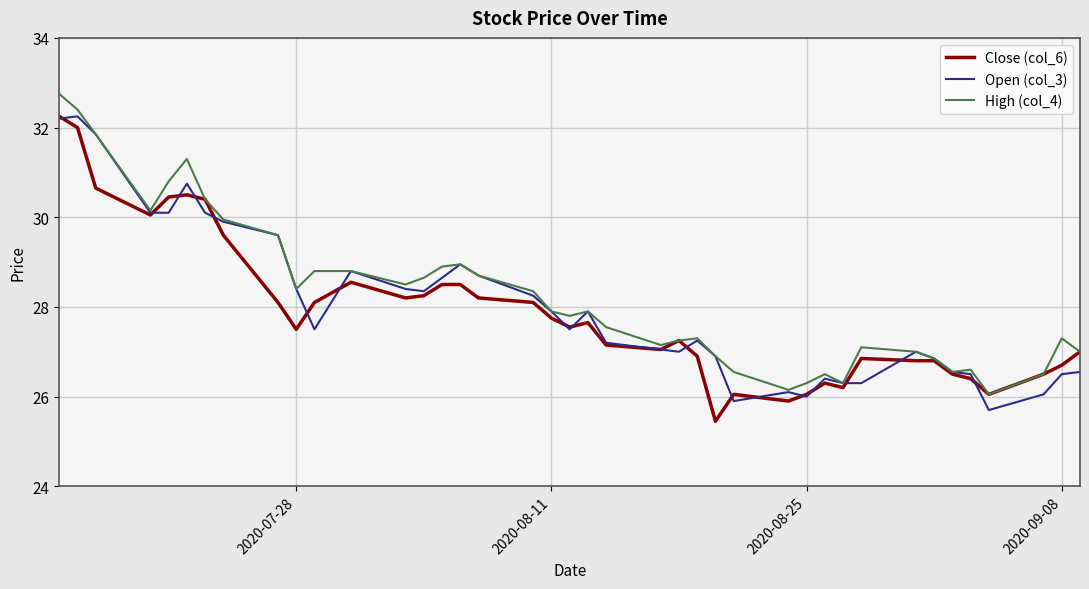

The Open (col_3) series shows 27.9 at 2020-08-11. True or false?

True